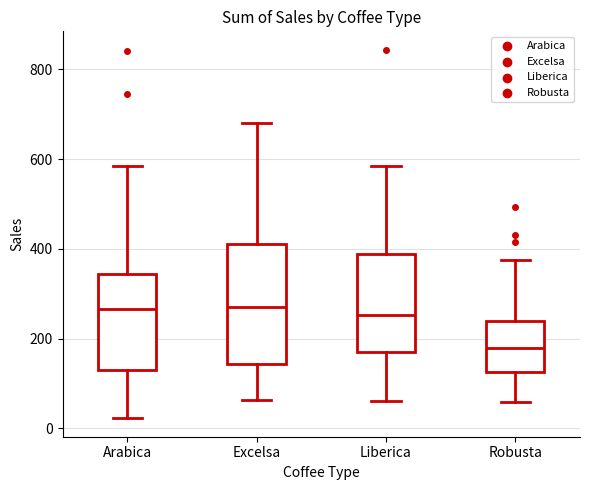

Where does the median line of the box for Arabica sit on the y-axis? The values are not printed on the chart, so give them approximately, as read against the axis.

260